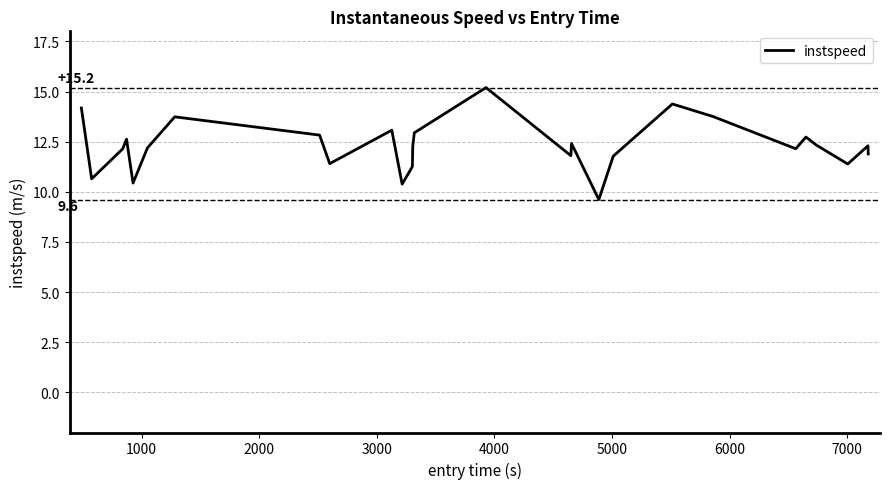

How many lines are shown in the chart?

1